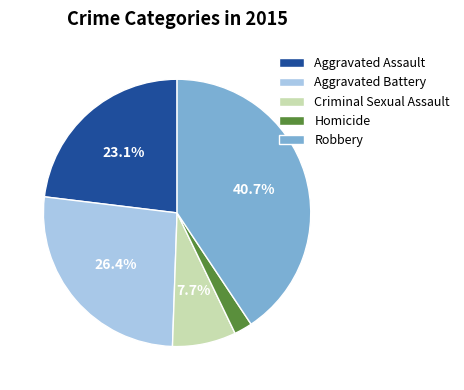

Does any single category account for the majority?

No